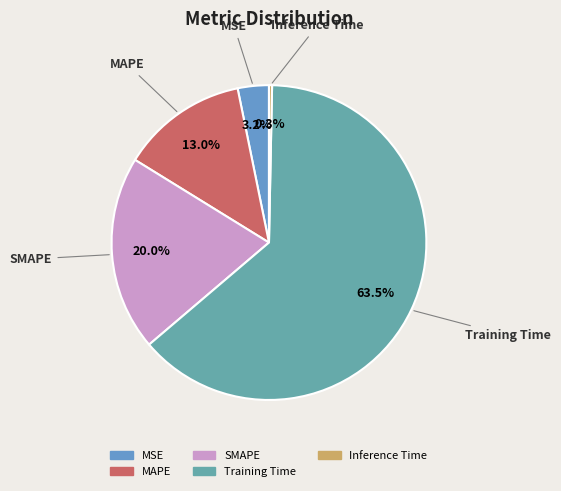

Which category has the smallest portion of the pie?

Inference Time